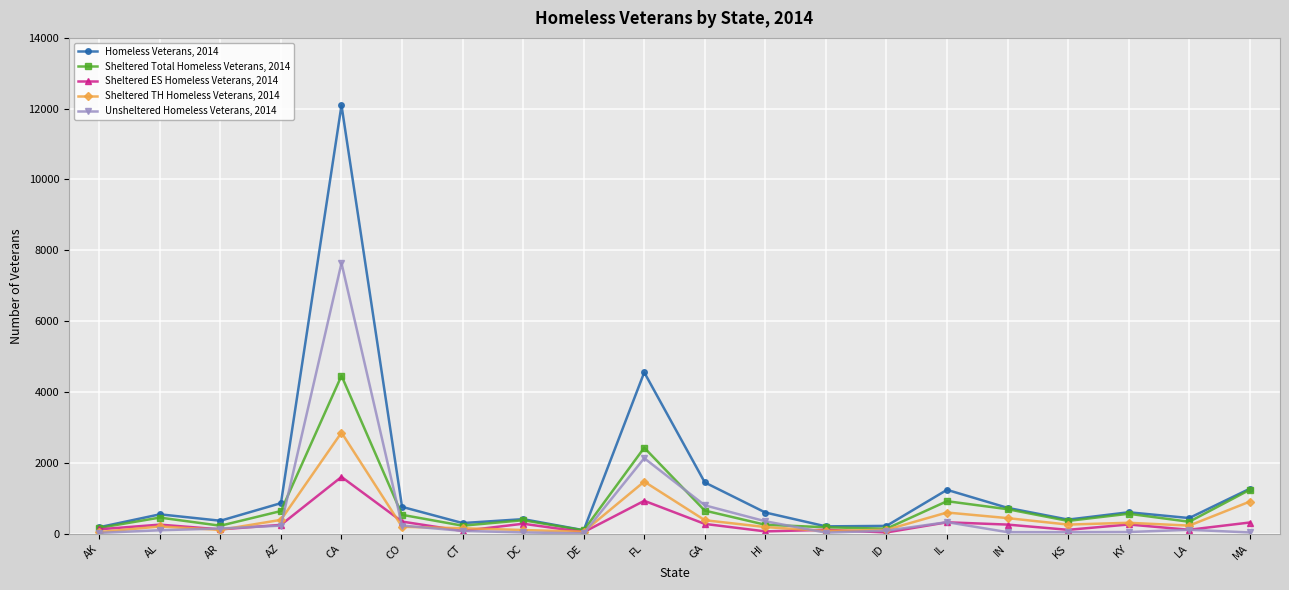

Which series has the largest range (max minus min)?

Homeless Veterans, 2014